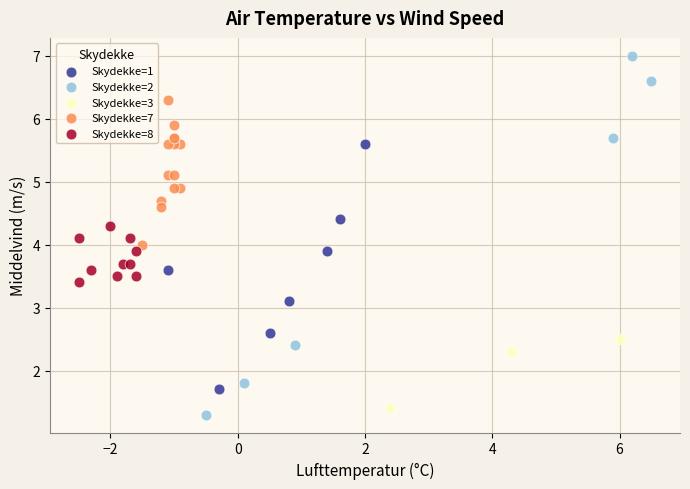

Which series has the largest Y range (max minus min)?

Skydekke=2